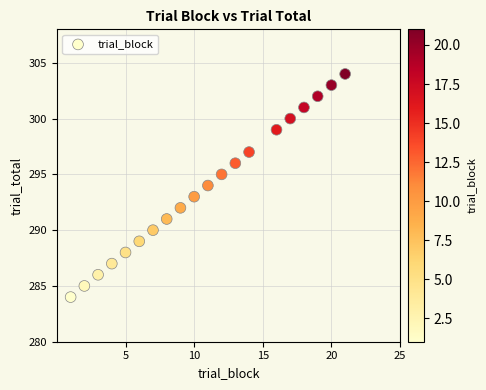

What is the range of X values (max minus min)?

20